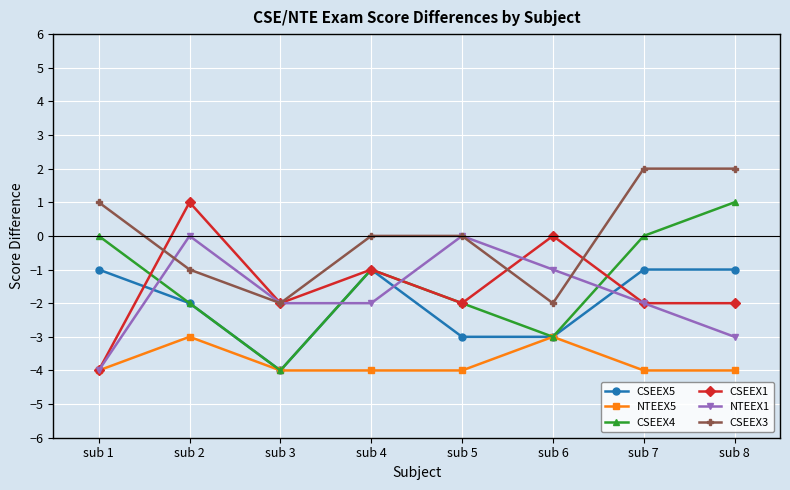

What is the lowest value of the CSEEX5 series?

-4